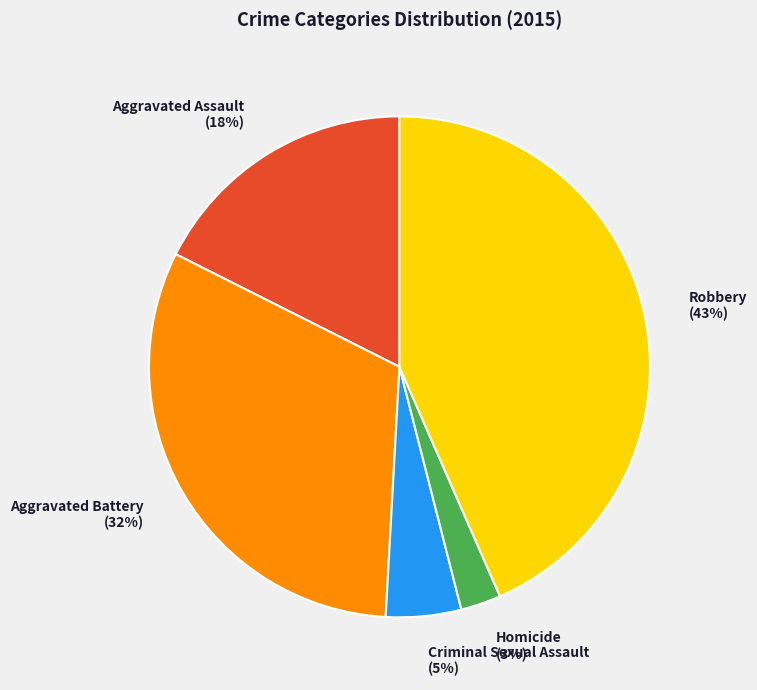

Is the sum of Homicide and Criminal Sexual Assault greater than half?

No